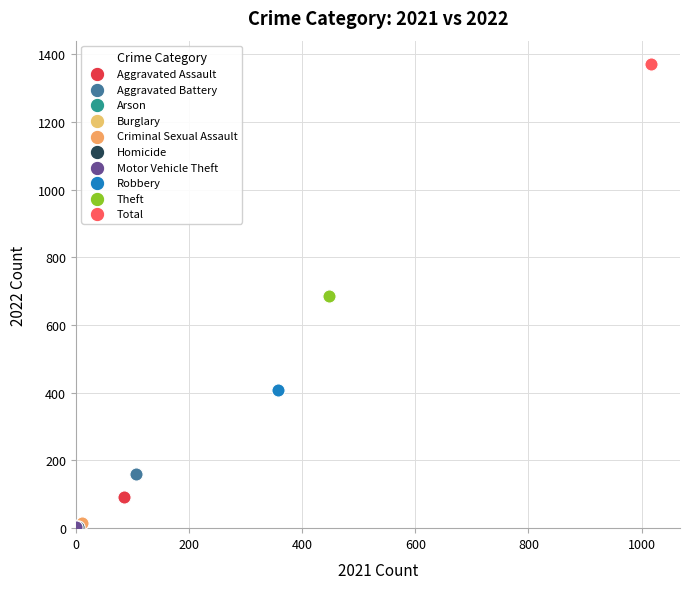

What are all the series names shown in the legend?

Aggravated Assault, Aggravated Battery, Arson, Burglary, Criminal Sexual Assault, Homicide, Motor Vehicle Theft, Robbery, Theft, Total